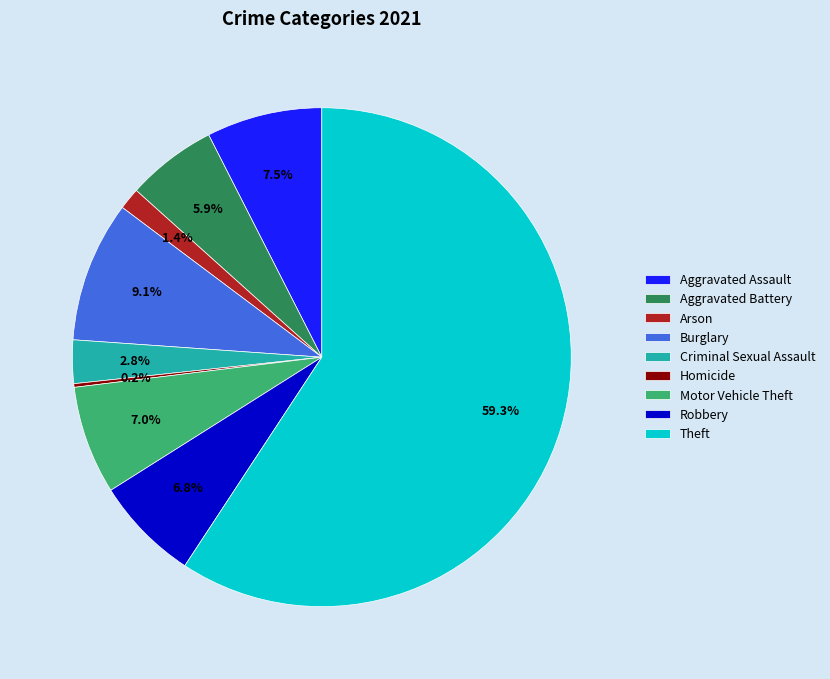

Approximately how many times larger is the value at Theft compared to Burglary?

6.5